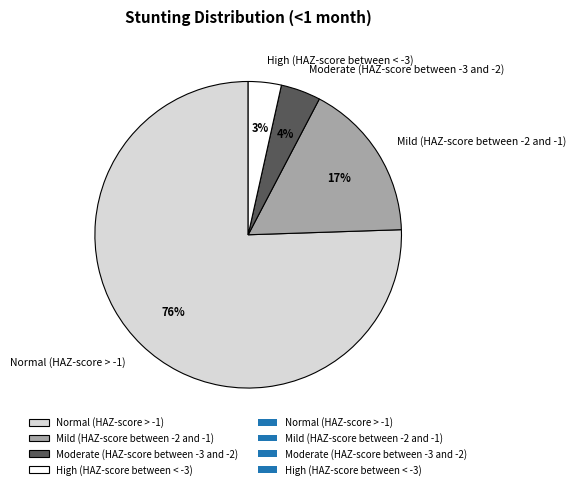

True or false: Mild (HAZ-score between -2 and -1) accounts for 17% of the total.

True